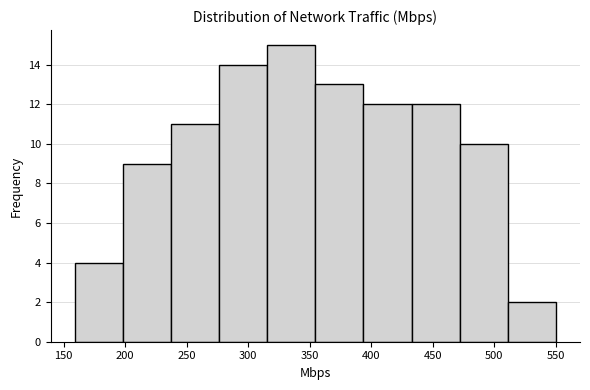

Over which range of the x-axis is the bar tallest?

315 to 355